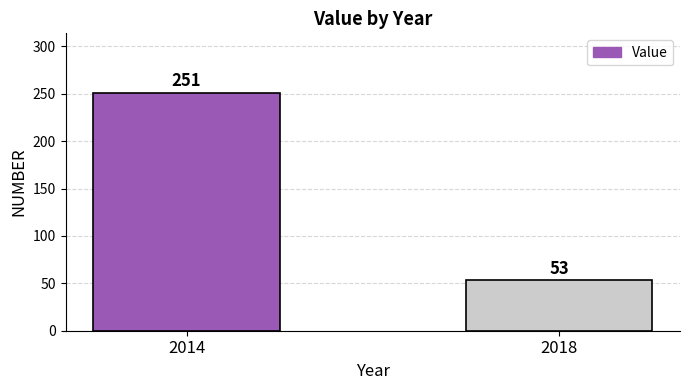

Which label corresponds to the smallest value in the chart?

2018